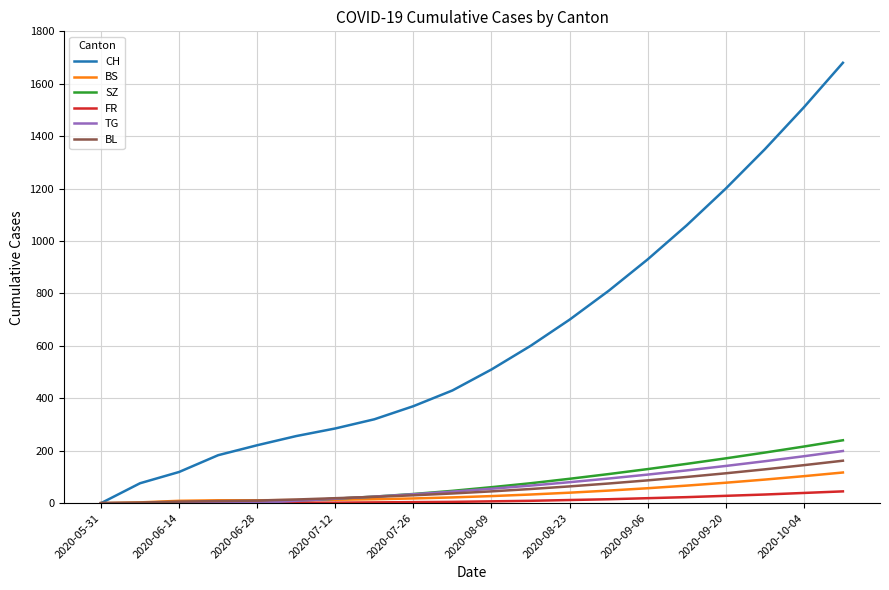

What is the highest value of the SZ series?

240